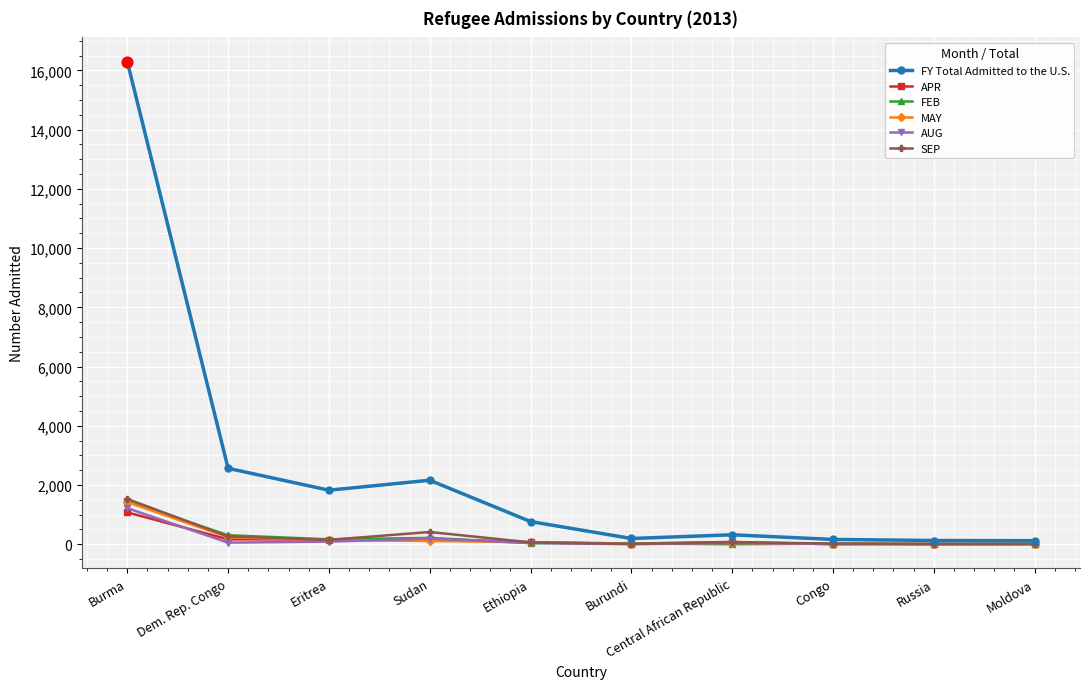

Which series has the largest range (max minus min)?

FY Total Admitted to the U.S.